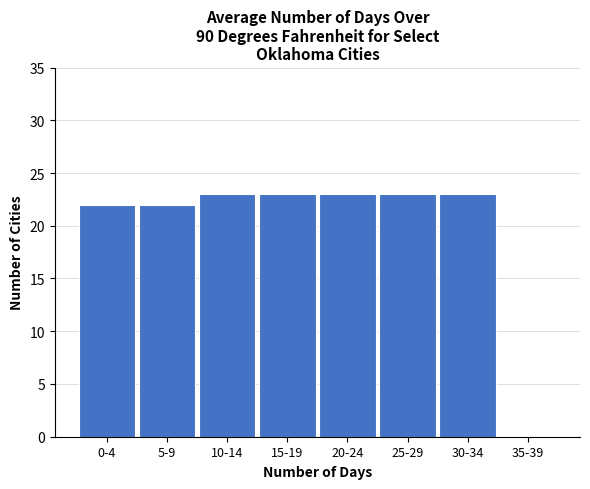

Reading left to right, extract all data points from this chart.

0-4=22	5-9=22	10-14=23	15-19=23	20-24=23	25-29=23	30-34=23	35-39=0